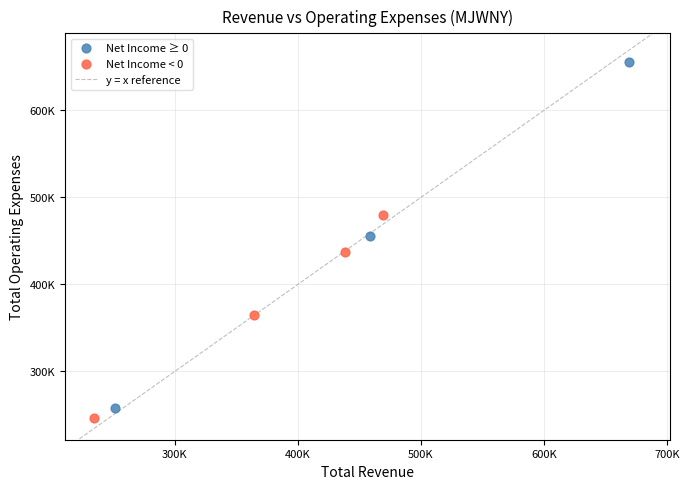

Which series contains the lowest Y value?

Net Income < 0